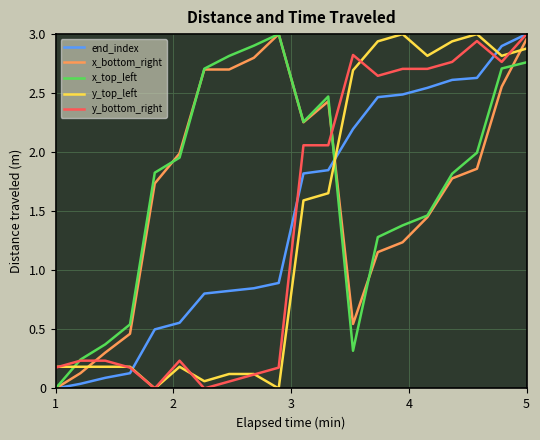

True or false: end_index and y_top_left cross at least once.

True